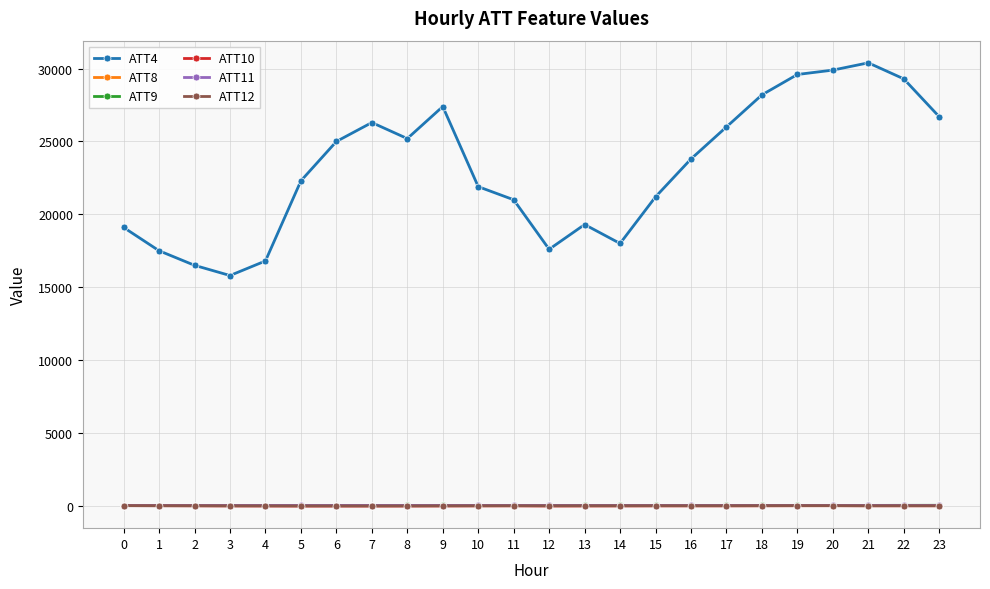

Is the value of ATT4 at 7 greater than the value of ATT11 at 13?

Yes